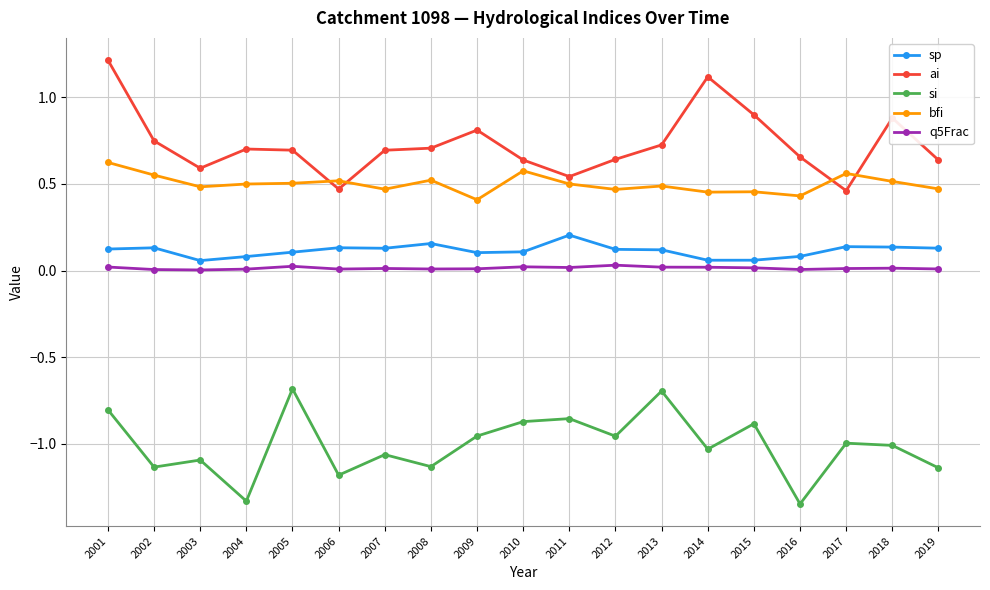

At which label does si first exceed -1?

2001